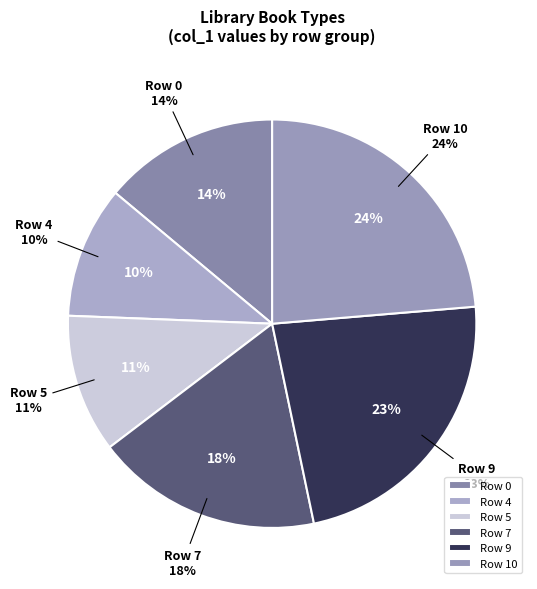

What is the smallest slice in the pie chart?

4